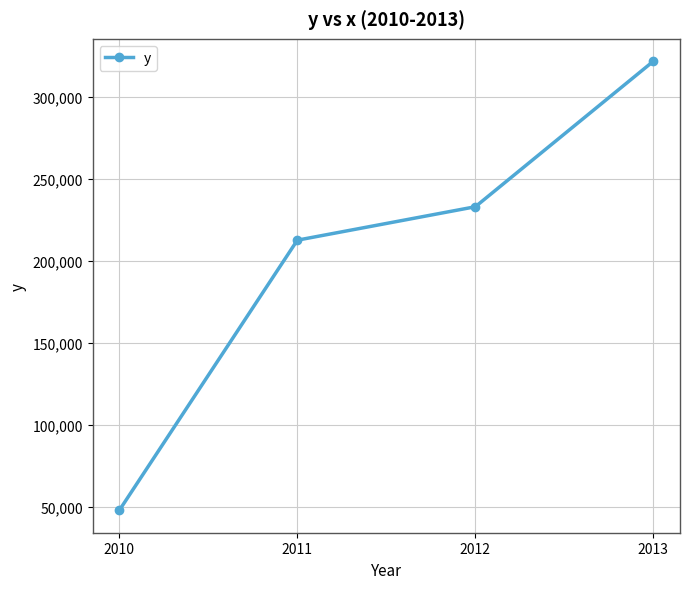

What is the difference between the second highest and minimum values?

185145